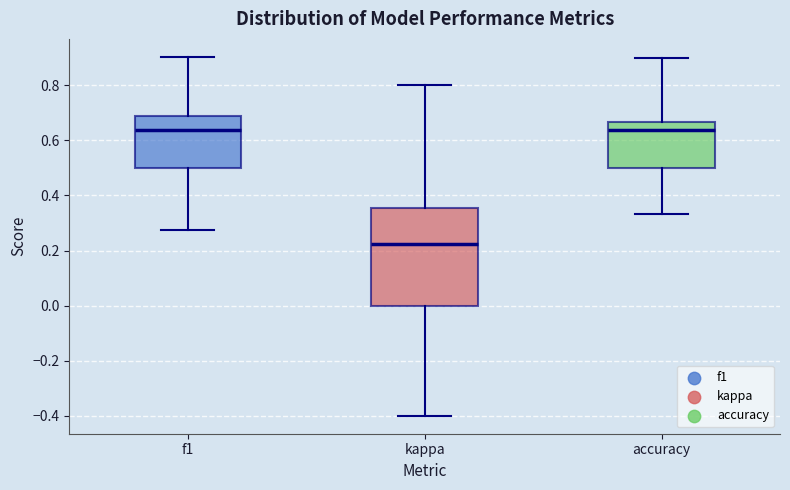

Reading left to right, transcribe this box plot: for each box, give where its median line is, the range the box spans, and where its two whiskers end, as read against the y-axis. The values are not printed on the chart, so give them approximately, as read against the axis.

f1: median 0.64, box 0.50 to 0.70, whiskers 0.28 to 0.90
kappa: median 0.22, box 0.00 to 0.36, whiskers -0.40 to 0.80
accuracy: median 0.64, box 0.50 to 0.66, whiskers 0.34 to 0.90